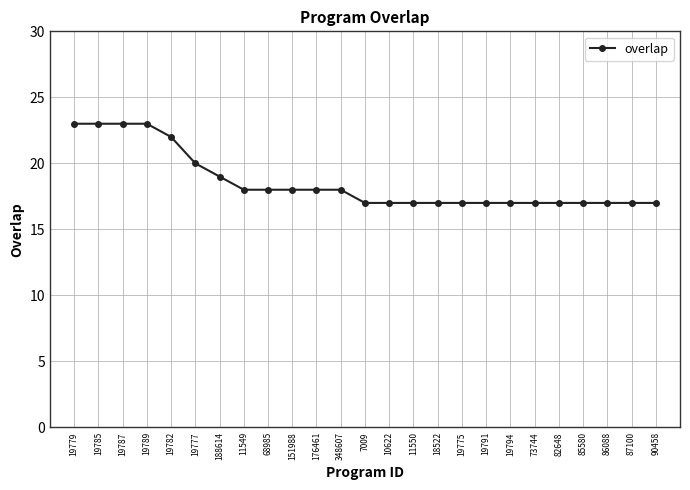

What is the minimum value shown in the chart?

17